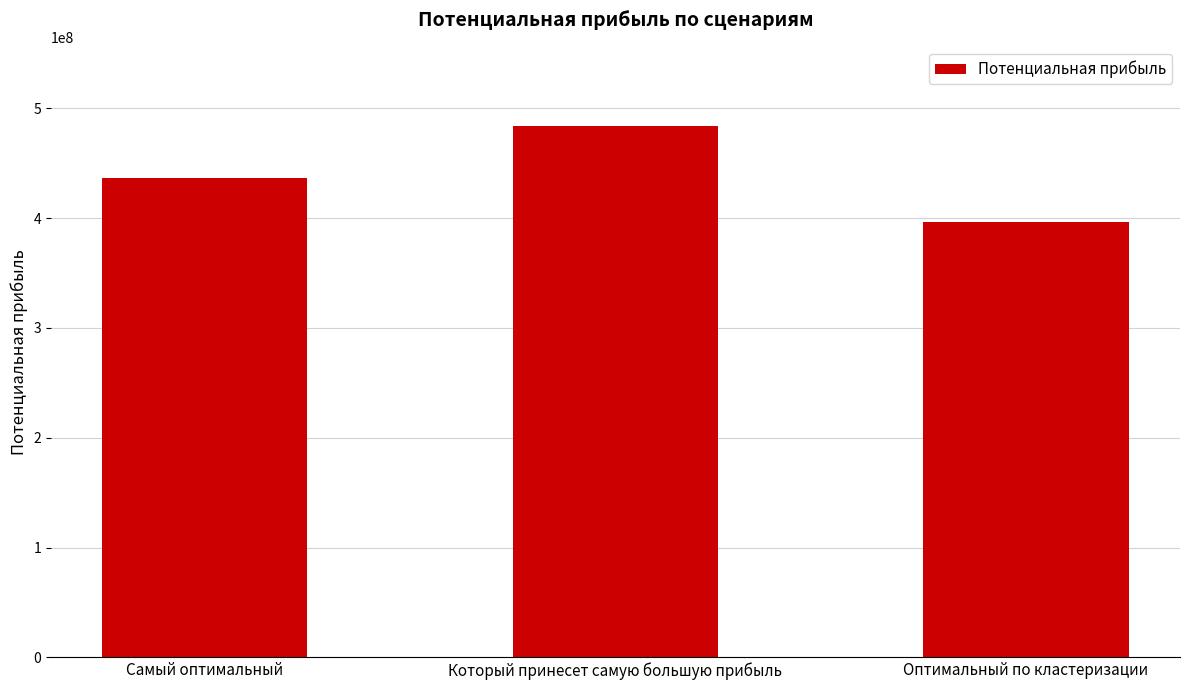

What is the average value?

438661021